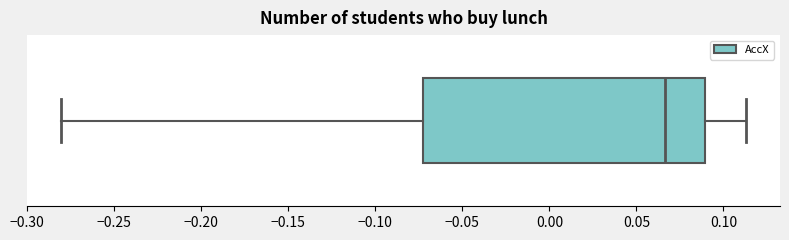

Where does the left whisker of the box end on the x-axis? The values are not printed on the chart, so give them approximately, as read against the axis.

-0.280